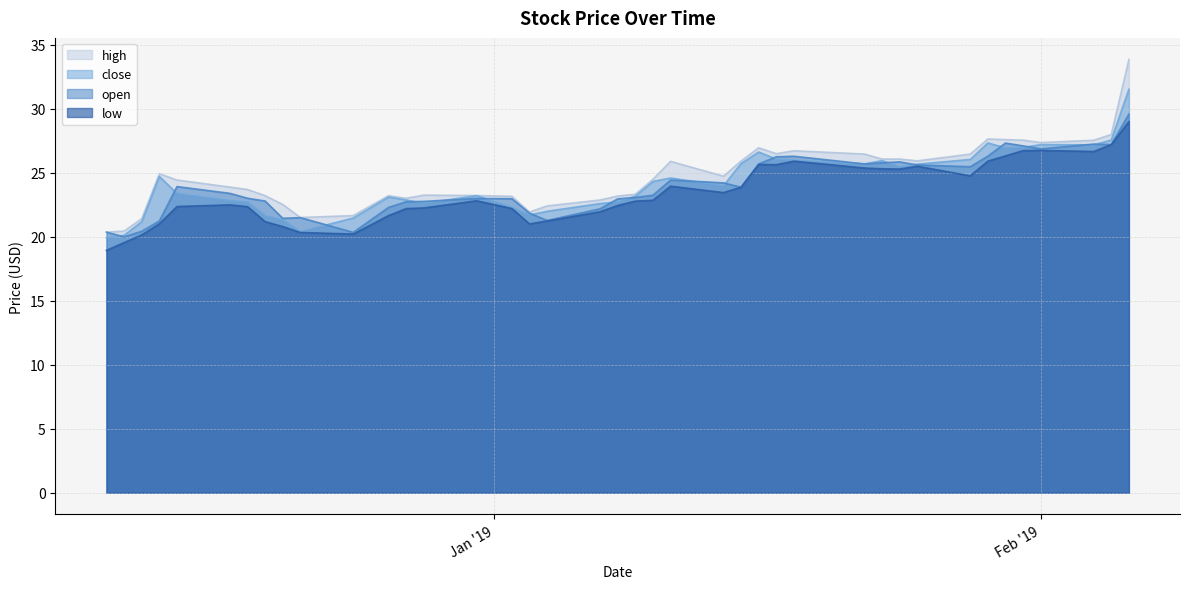

Rank the series at 2018-12-13 from lowest to highest value.

low, open, close, high